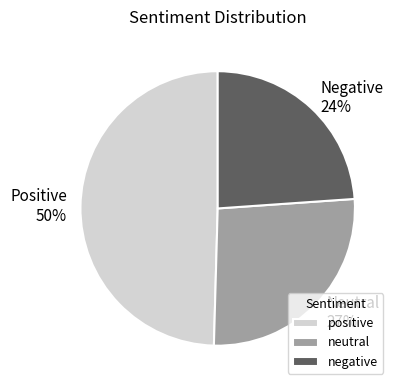

Is negative the majority of the pie?

No